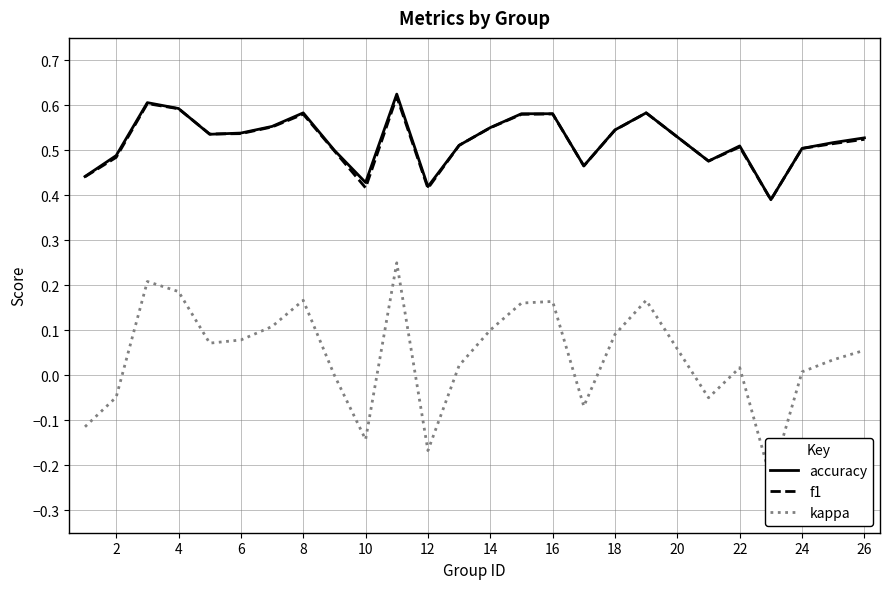

What is the value of the kappa point at the 7th from the left?

0.1